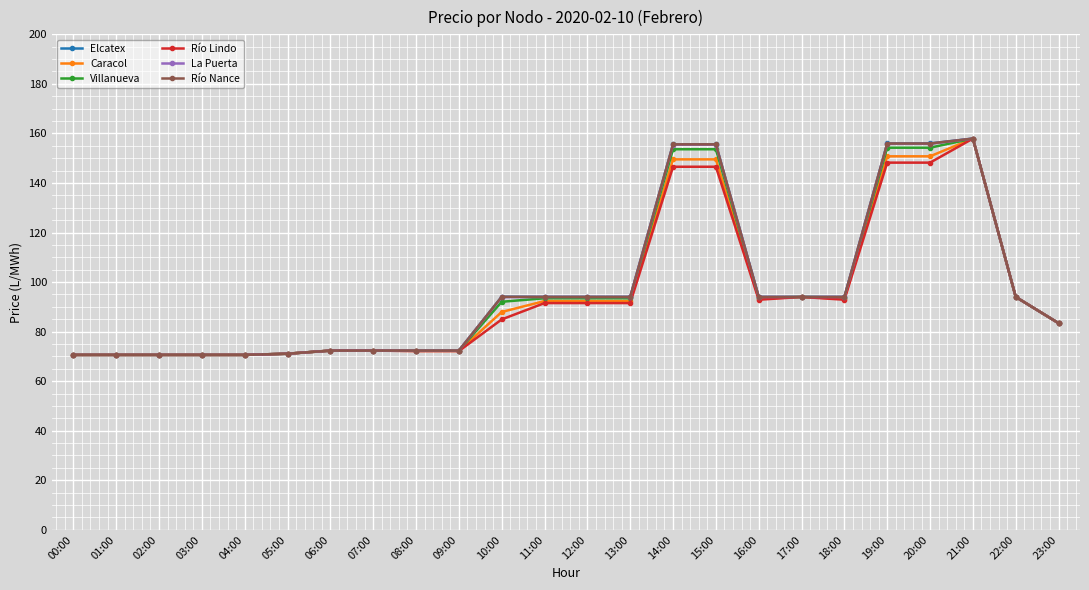

At how many categories does at least one series exceed 134?

5